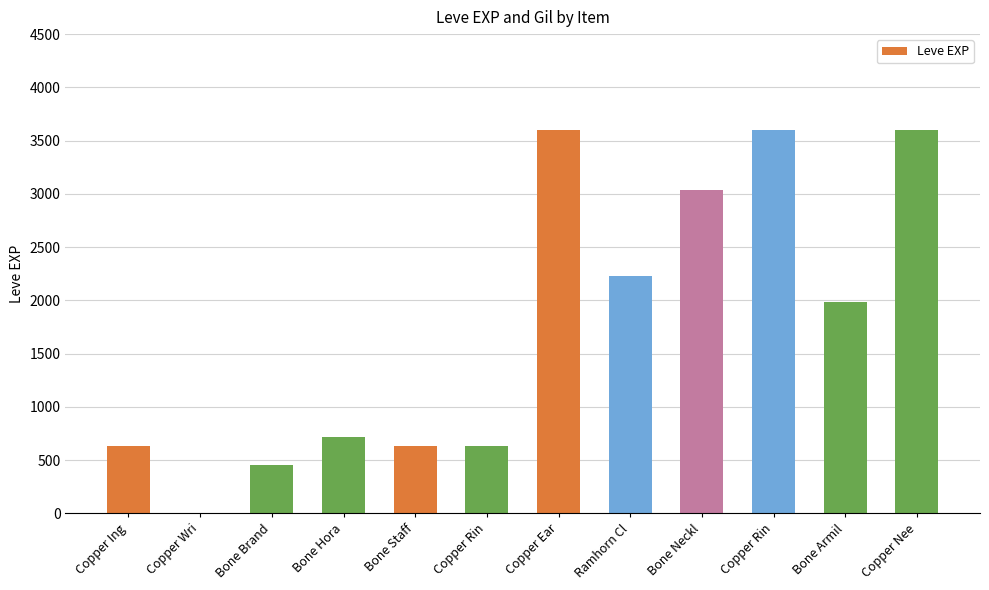

How many categories are shown in the chart?

12